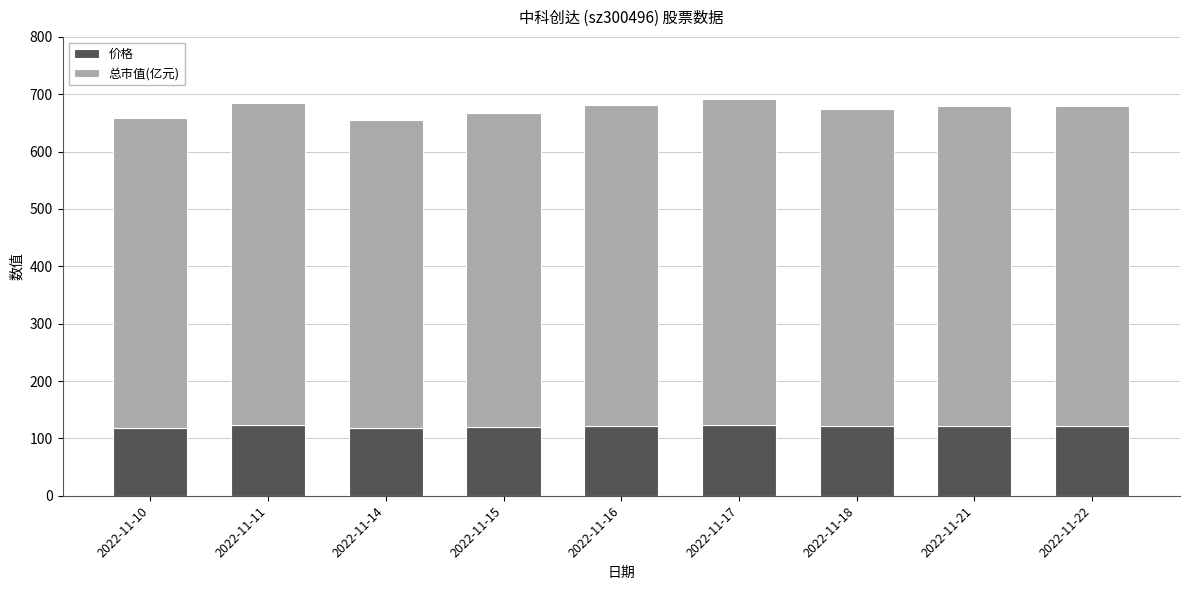

How many data points does each series have?

9